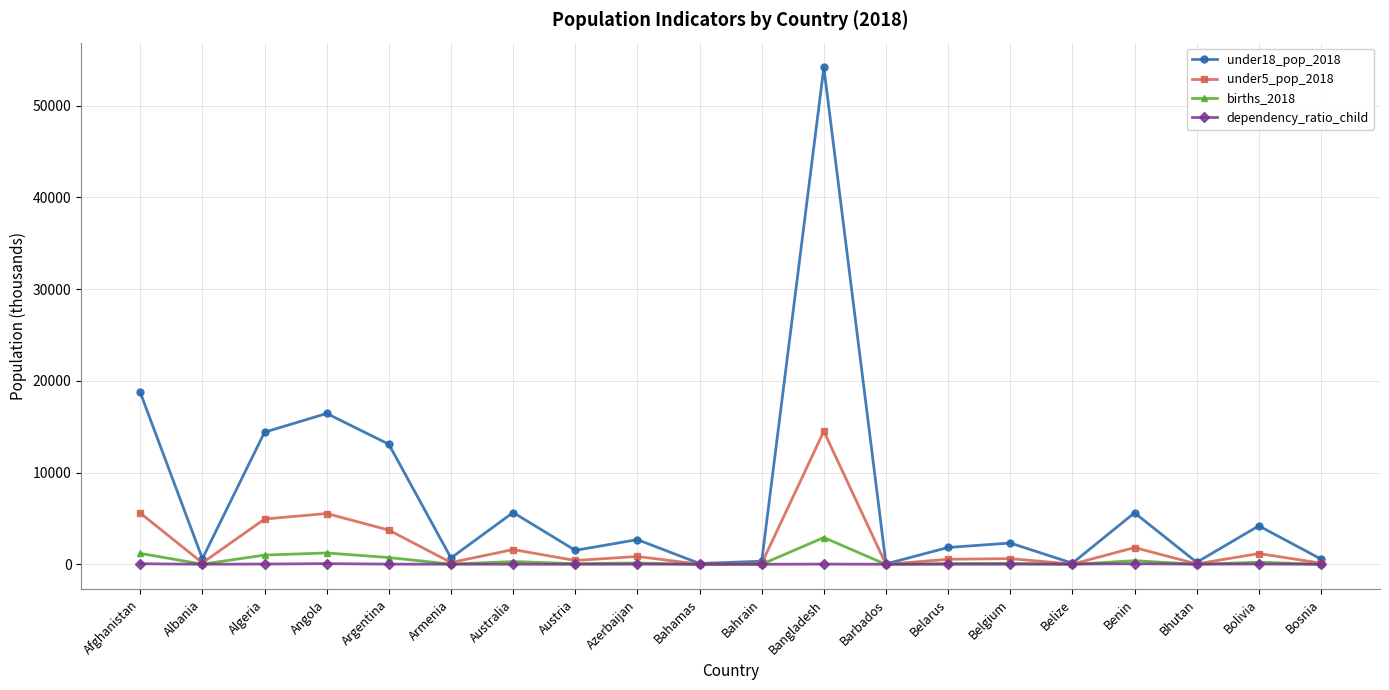

At which label is under18_pop_2018 closest to 27112?

Afghanistan